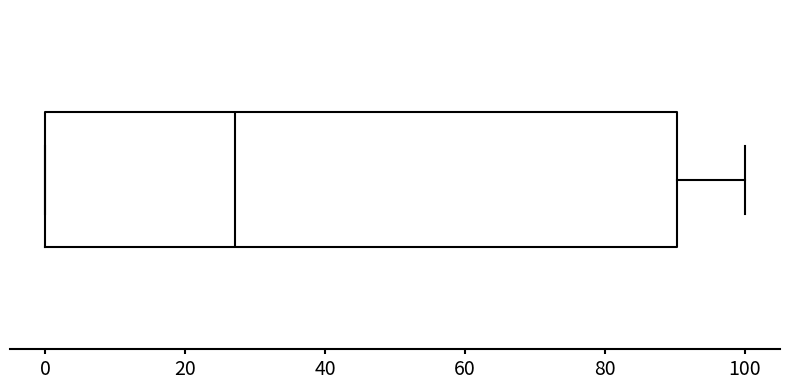

Transcribe this box plot: give where the median line is, the range the box spans, and where the two whiskers end, as read against the x-axis. The values are not printed on the chart, so give them approximately, as read against the axis.

median 28, box 0 to 90, whiskers 0 to 100